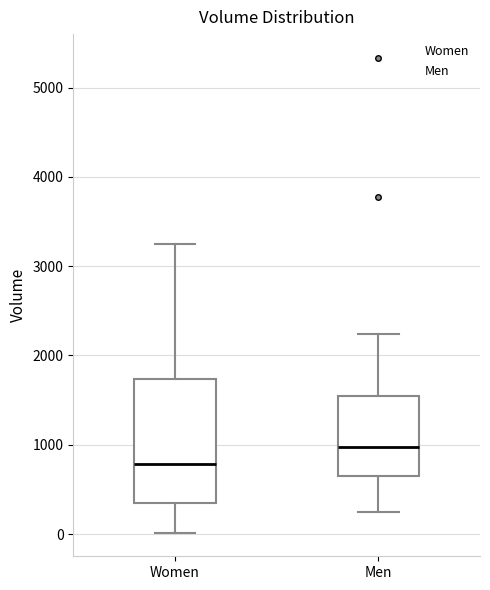

Where is the lower edge of the box for Women on the y-axis? The values are not printed on the chart, so give them approximately, as read against the axis.

300